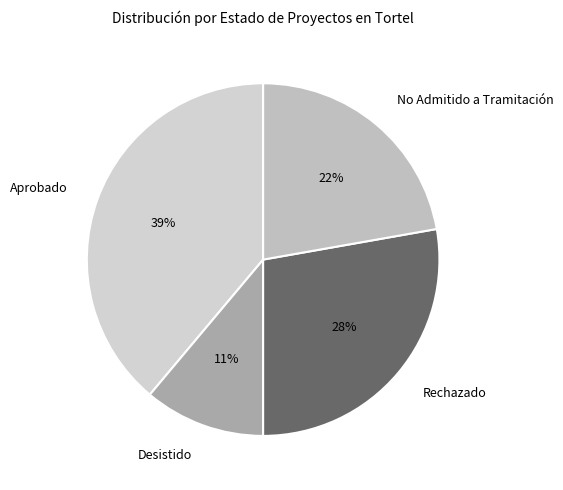

What percentage is the No Admitido a Tramitación slice, to the nearest percent?

22%